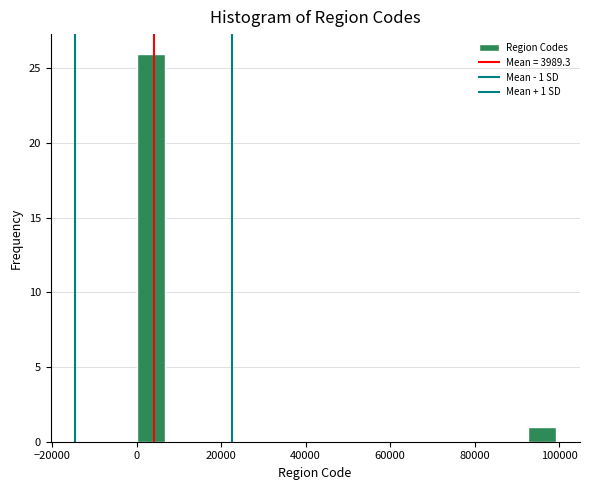

Around what value on the x-axis is the tallest bar? Give the approximate position of its centre, as read against the axis.

4000